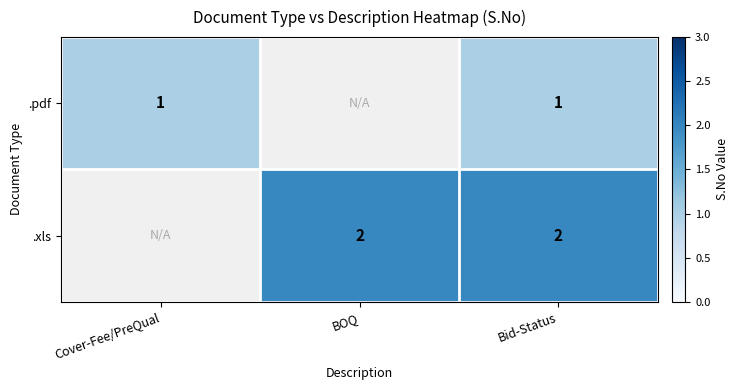

True or false: .xls has a value of 3 at BOQ.

False